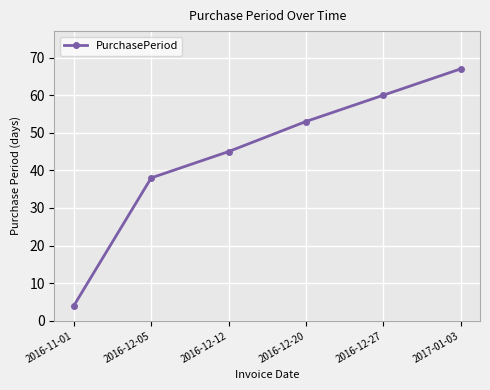

What is the minimum value shown in the chart?

4